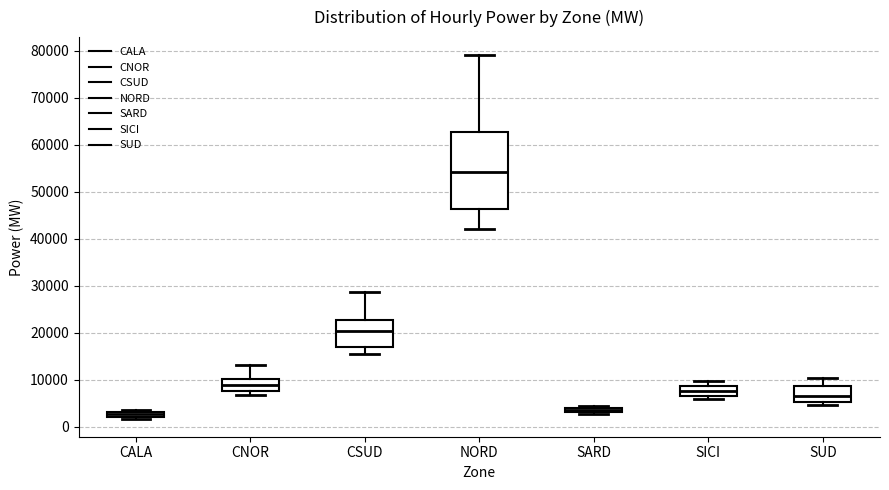

Where is the upper edge of the box for CALA on the y-axis? The values are not printed on the chart, so give them approximately, as read against the axis.

3000